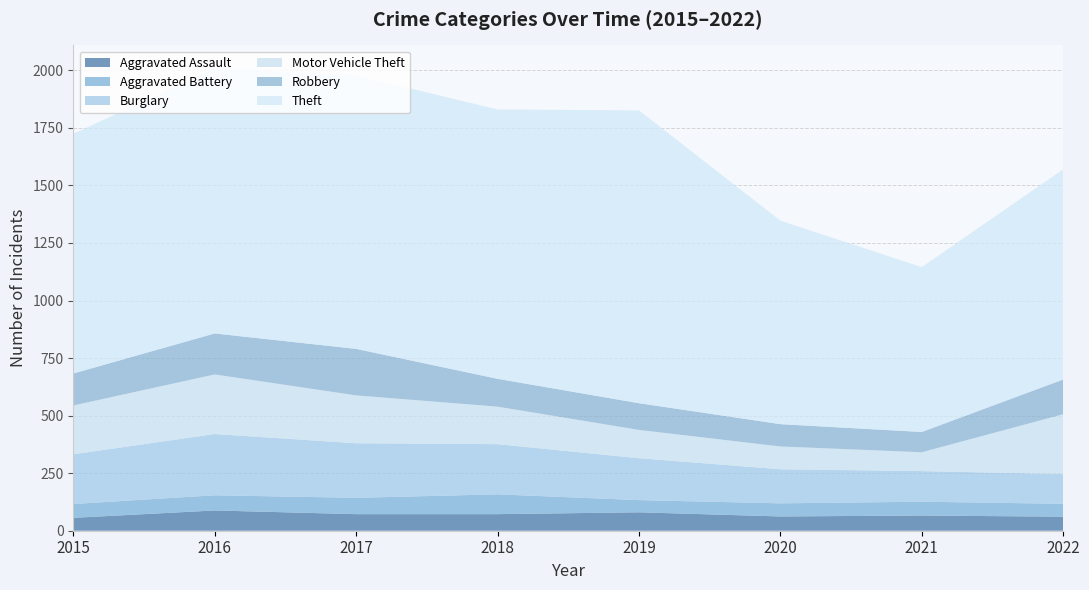

Reading right to left, transcribe all the data shown in this chart.

Aggravated Assault: 2022=61	2021=66	2020=62	2019=80	2018=72	2017=72	2016=88	2015=56
Aggravated Battery: 2022=56	2021=60	2020=57	2019=53	2018=86	2017=71	2016=66	2015=60
Burglary: 2022=129	2021=133	2020=148	2019=182	2018=218	2017=237	2016=266	2015=216
Motor Vehicle Theft: 2022=260	2021=82	2020=99	2019=123	2018=163	2017=208	2016=259	2015=212
Robbery: 2022=151	2021=88	2020=97	2019=116	2018=121	2017=202	2016=178	2015=139
Theft: 2022=913	2021=716	2020=884	2019=1272	2018=1170	2017=1188	2016=1151	2015=1041